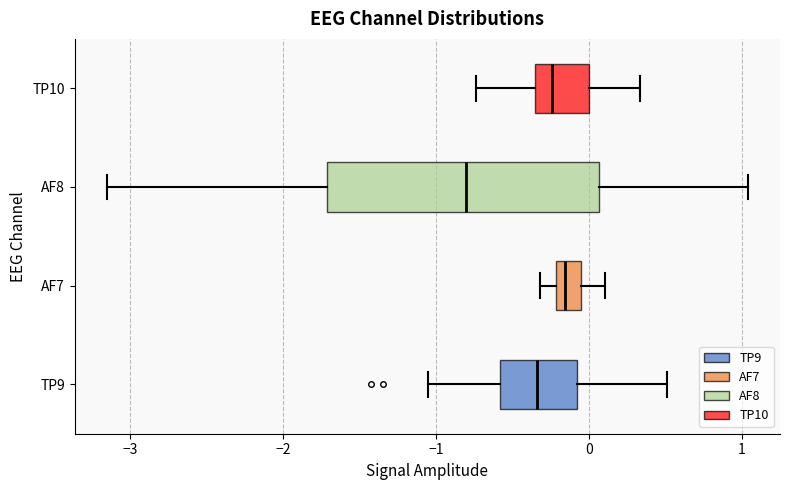

Comparing the boxes themselves (not the whiskers), which one is the widest?

AF8